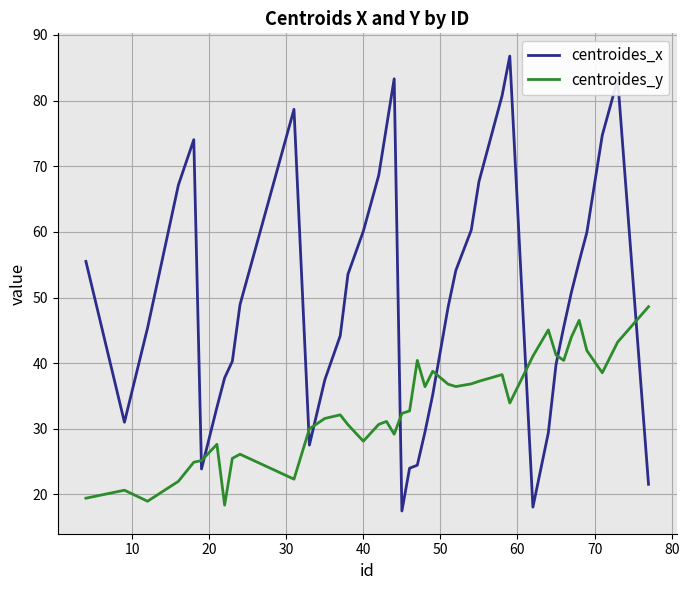

Which series has the largest range (max minus min)?

centroides_x